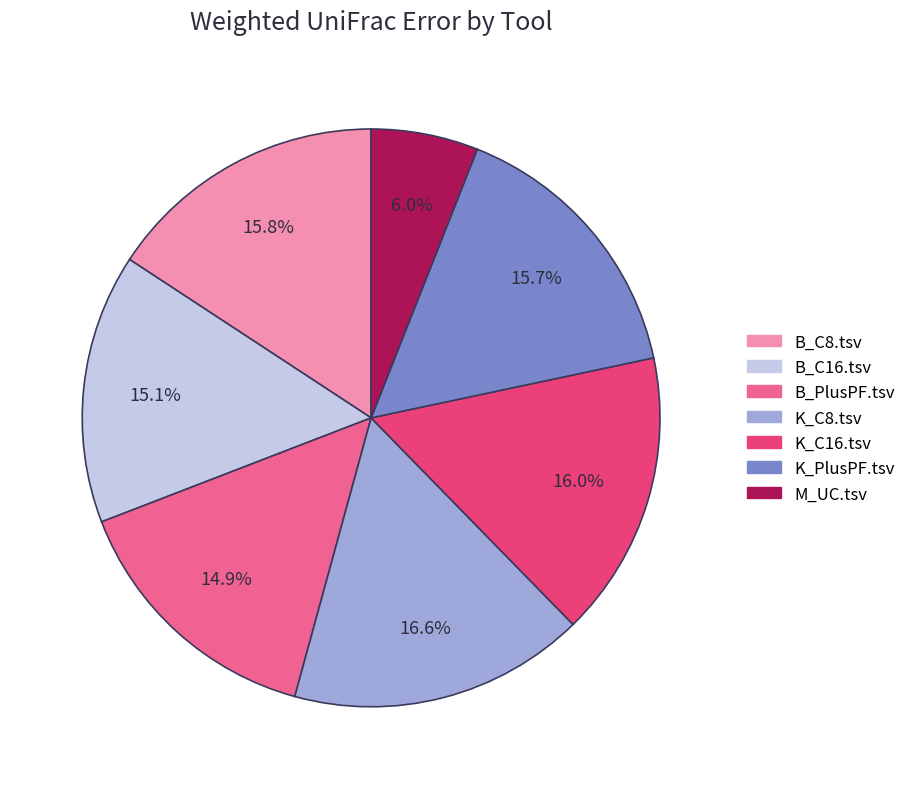

To the nearest percent, what is the difference between the M_UC.tsv and K_PlusPF.tsv slice percentages?

10%